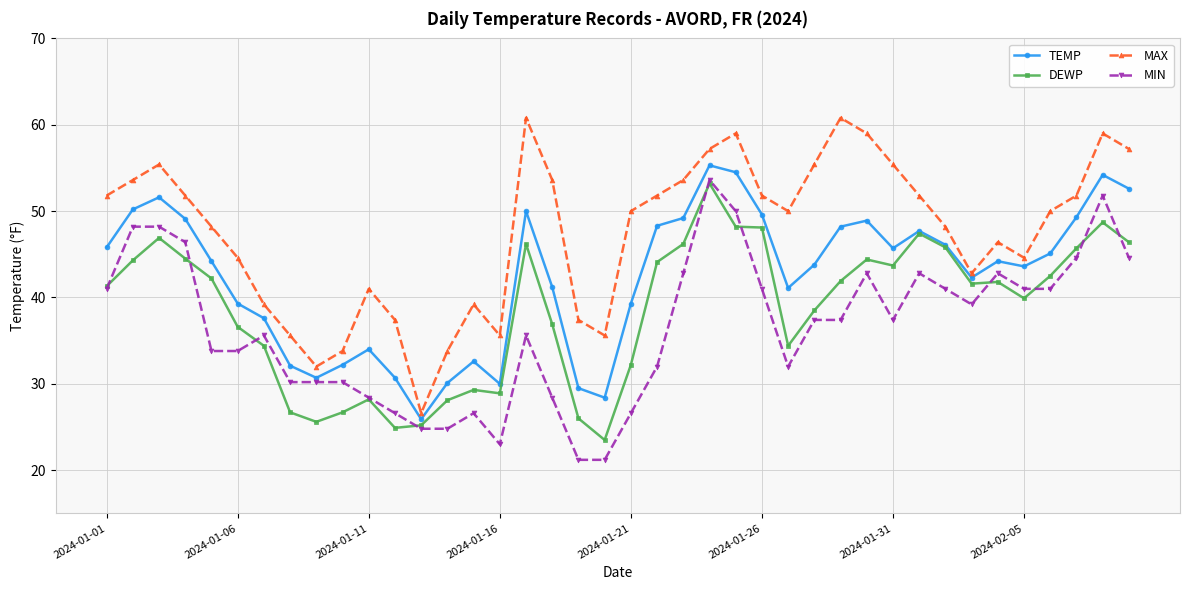

What is the minimum value for MAX?

26.6